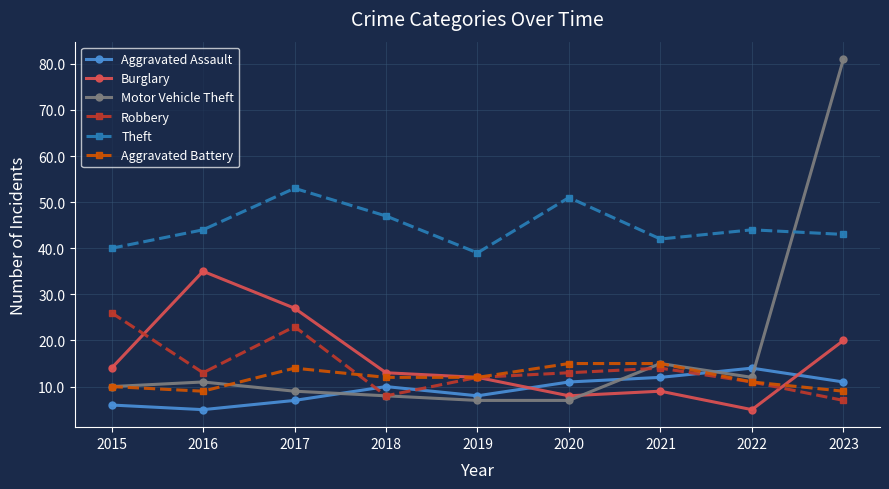

How many lines are shown in the chart?

6